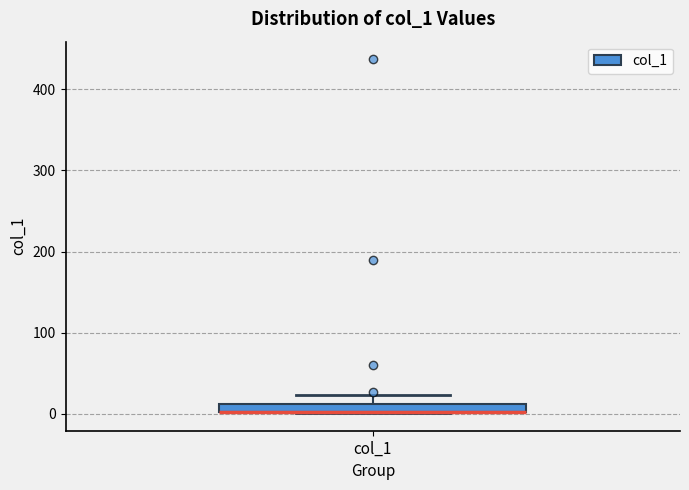

Where is the upper edge of the box for col_1 on the y-axis? The values are not printed on the chart, so give them approximately, as read against the axis.

10